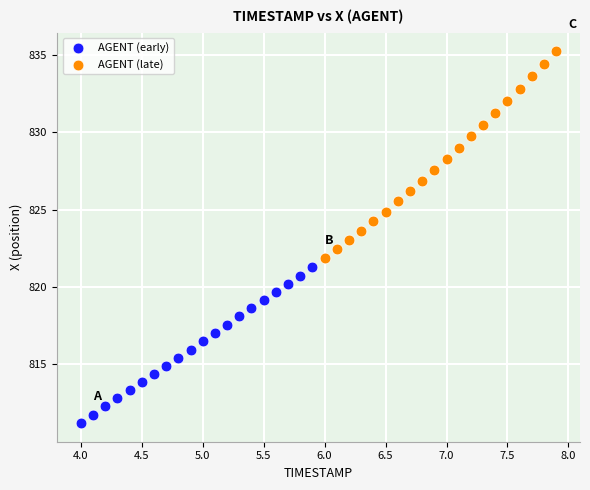

Which series reaches the minimum Y coordinate?

AGENT (early)